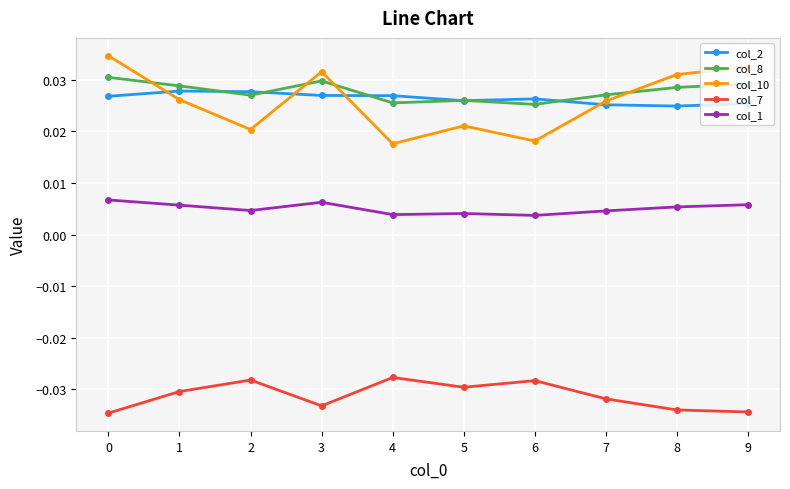

At how many categories does at least one series exceed 0?

10